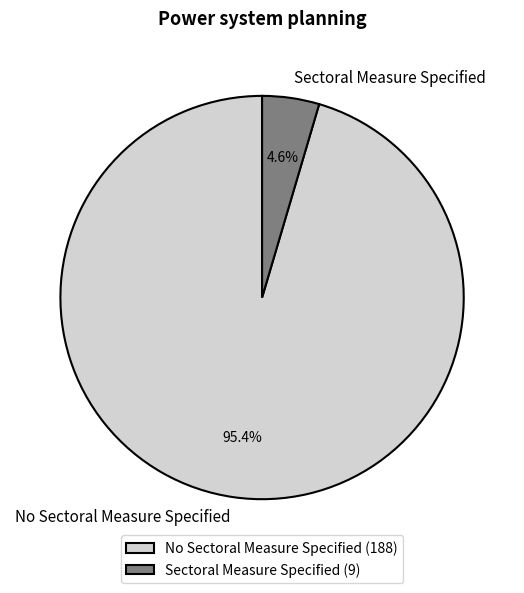

True or false: Sectoral Measure Specified accounts for 11% of the total.

False